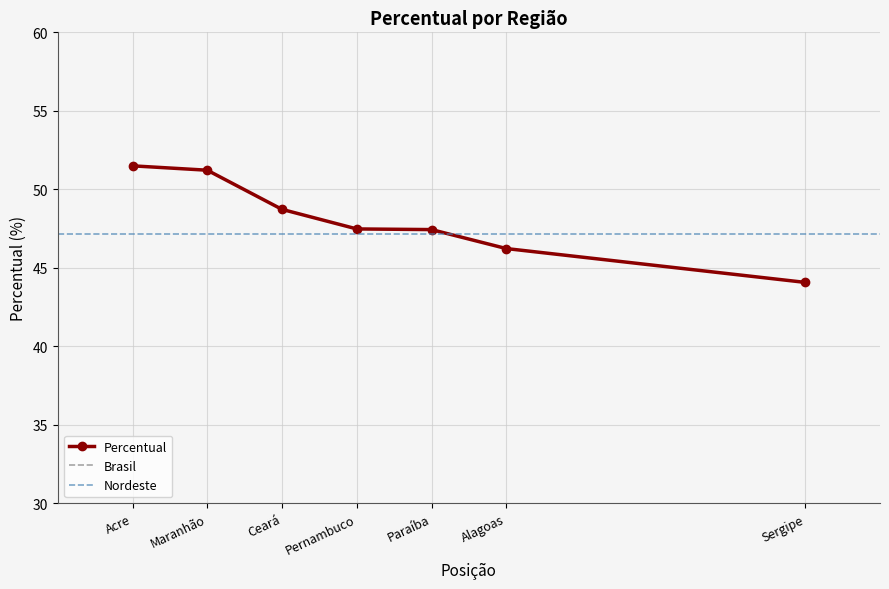

Rank the categories by value from highest to lowest.

Acre, Maranhão, Ceará, Pernambuco, Paraíba, Alagoas, Sergipe